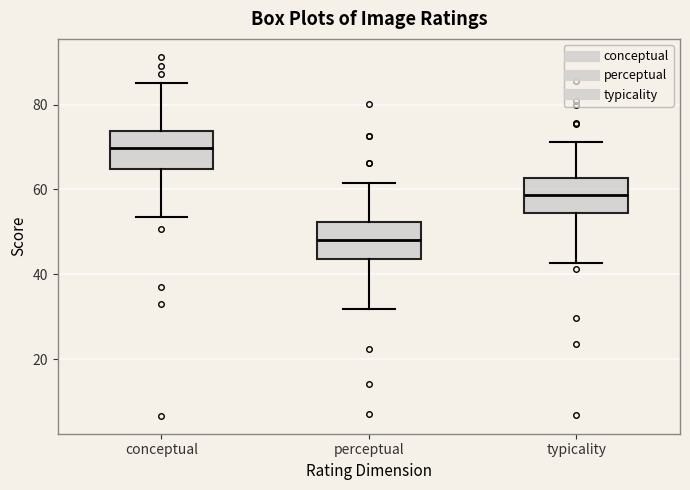

Which box's median line is the lowest?

perceptual